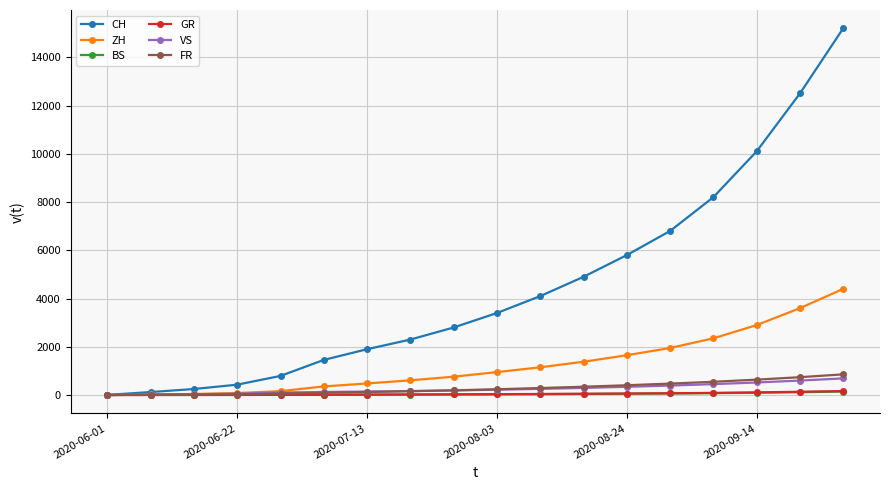

At how many categories does at least one series exceed 3926?

8